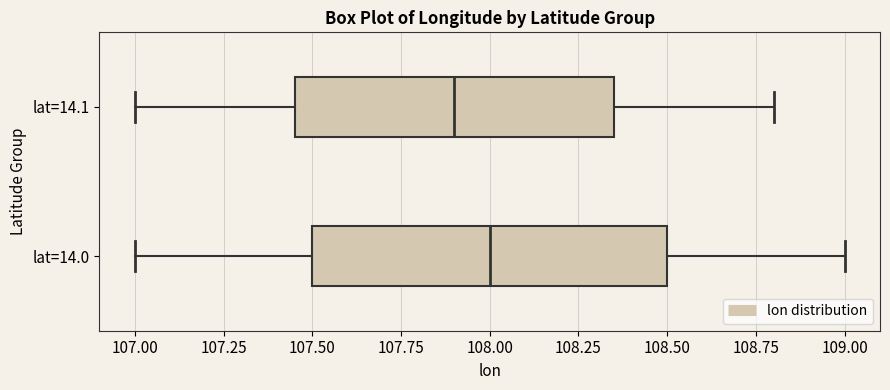

Reading bottom to top, read every box against the x-axis: the position of its median line, the range the box covers, and the ends of its whiskers. The values are not printed on the chart, so give them approximately, as read against the axis.

lat=14.0: median 108.00, box 107.50 to 108.50, whiskers 107.00 to 109.00
lat=14.1: median 107.90, box 107.45 to 108.35, whiskers 107.00 to 108.80